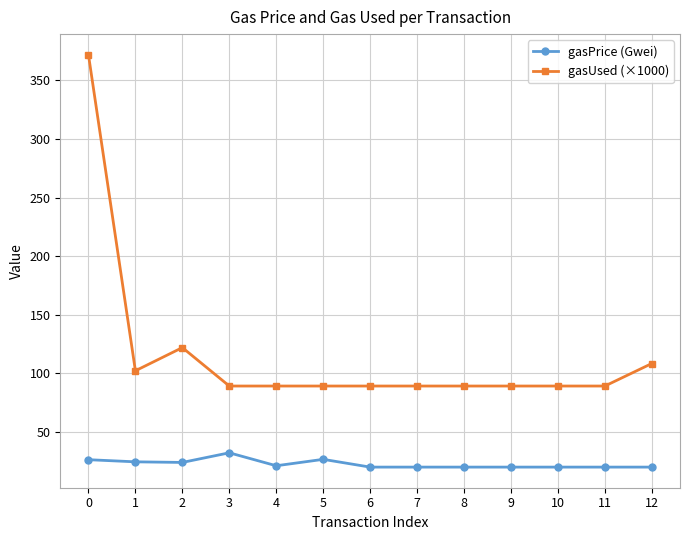

At 12, list the series in order from smallest to largest.

gasPrice (Gwei), gasUsed (×1000)